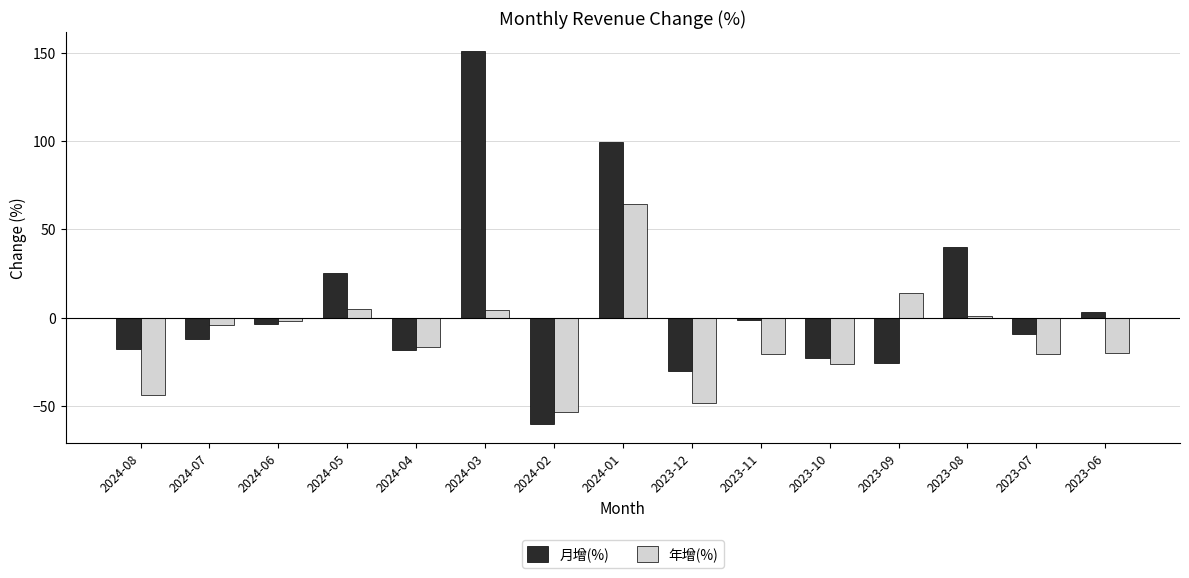

What is the label of the 12th bar from the right?

2024-05